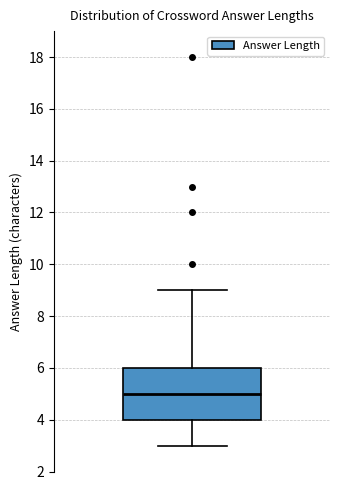

Where does the upper whisker of the box end on the y-axis? The values are not printed on the chart, so give them approximately, as read against the axis.

9